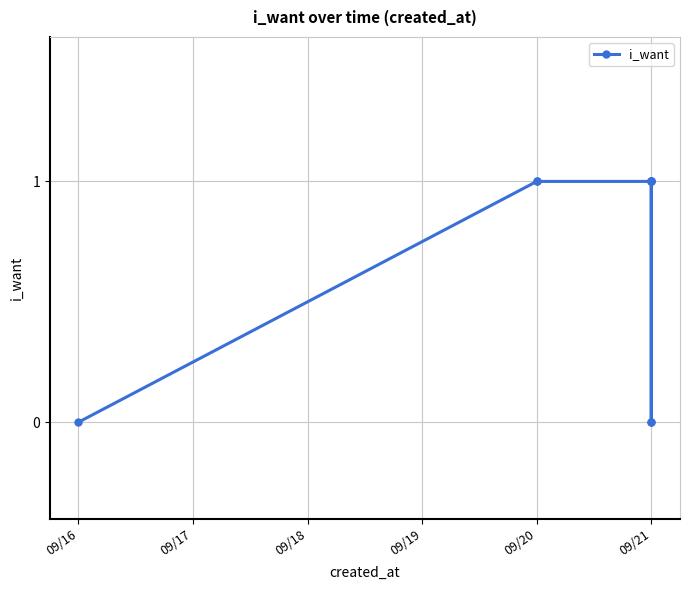

What is the sum of the values at 09/16 and 09/21?

1